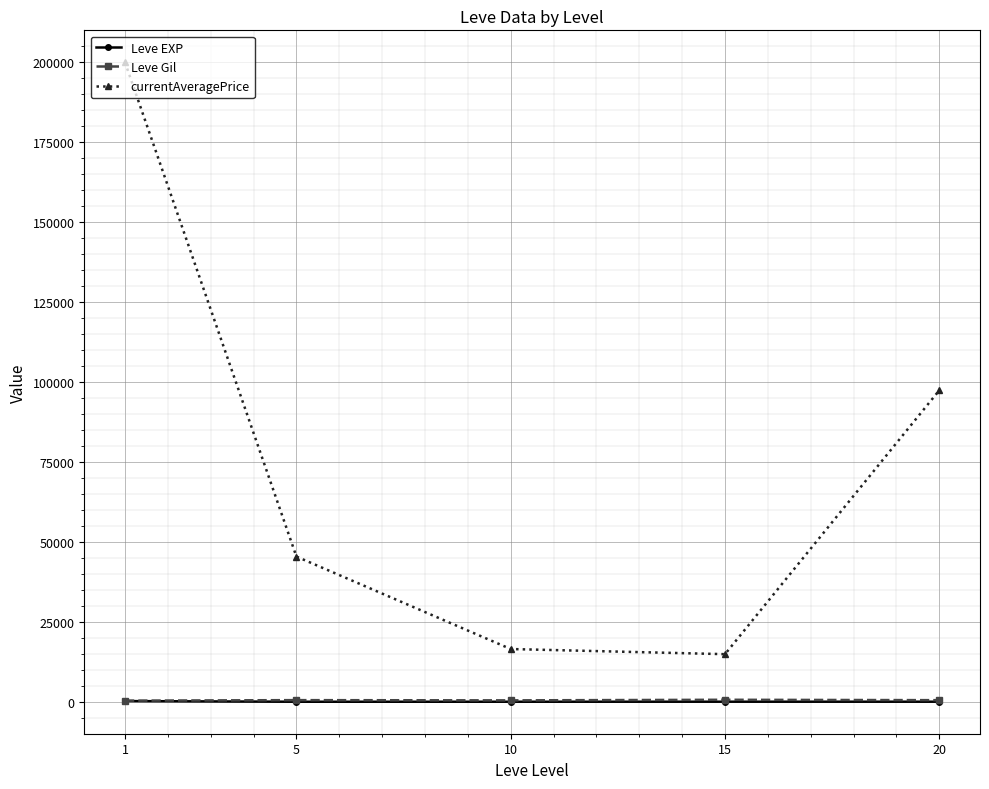

What is the highest value of the currentAveragePrice series?

200000.0